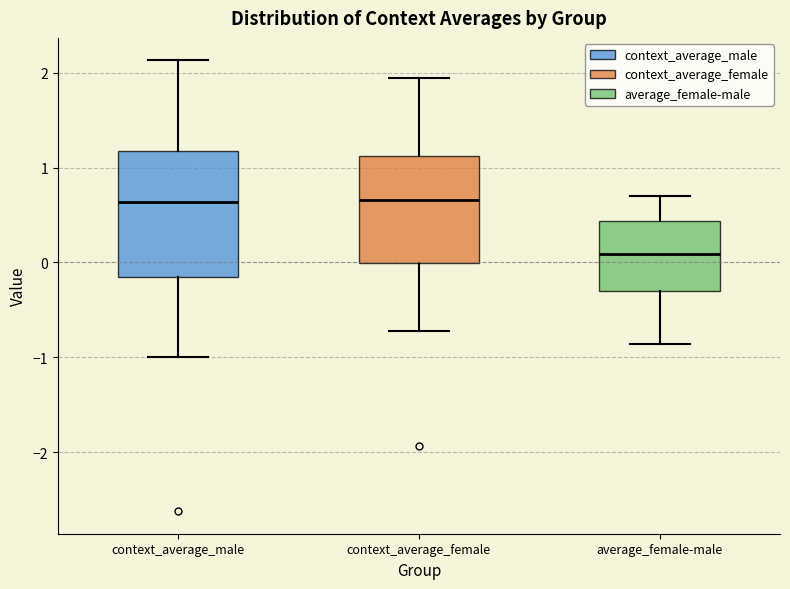

Reading left to right, transcribe this box plot: for each box, give where its median line is, the range the box spans, and where its two whiskers end, as read against the y-axis. The values are not printed on the chart, so give them approximately, as read against the axis.

context_average_male: median 0.6, box -0.1 to 1.2, whiskers -1.0 to 2.1
context_average_female: median 0.7, box 0.0 to 1.1, whiskers -0.7 to 1.9
average_female-male: median 0.1, box -0.3 to 0.4, whiskers -0.9 to 0.7